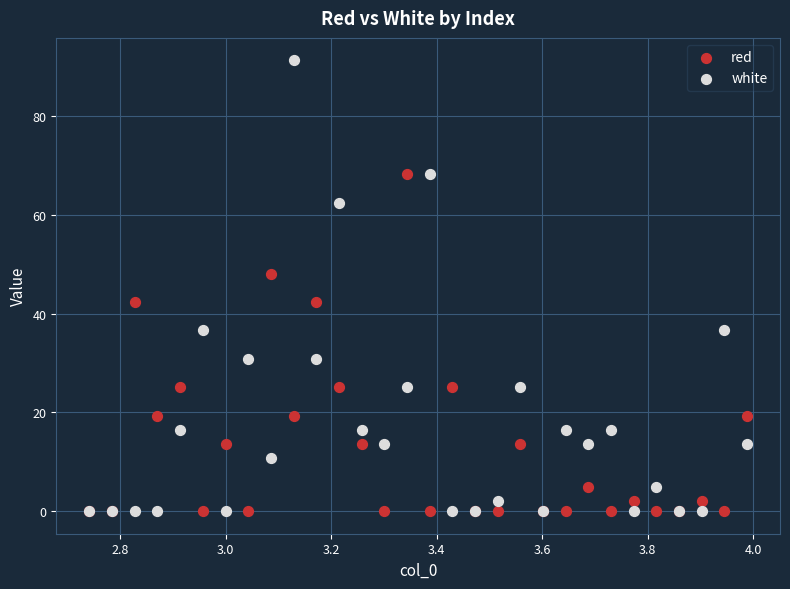

What are all the series names shown in the legend?

red, white